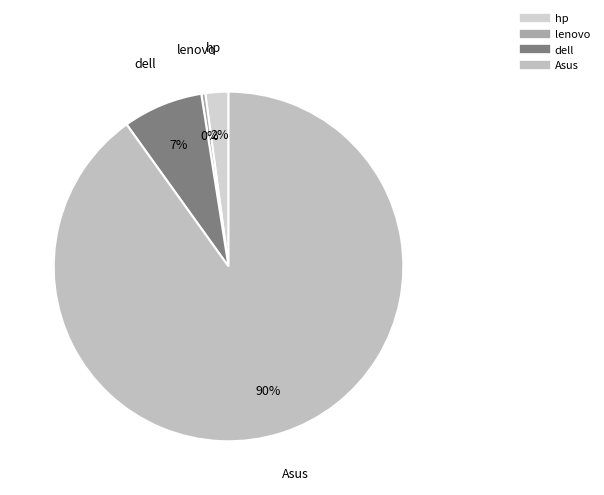

Is there any slice that represents more than half of the pie?

Yes